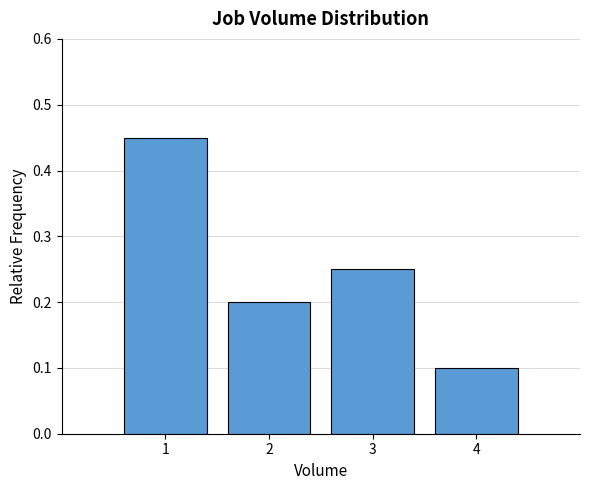

How many values are between 0 and 1?

4